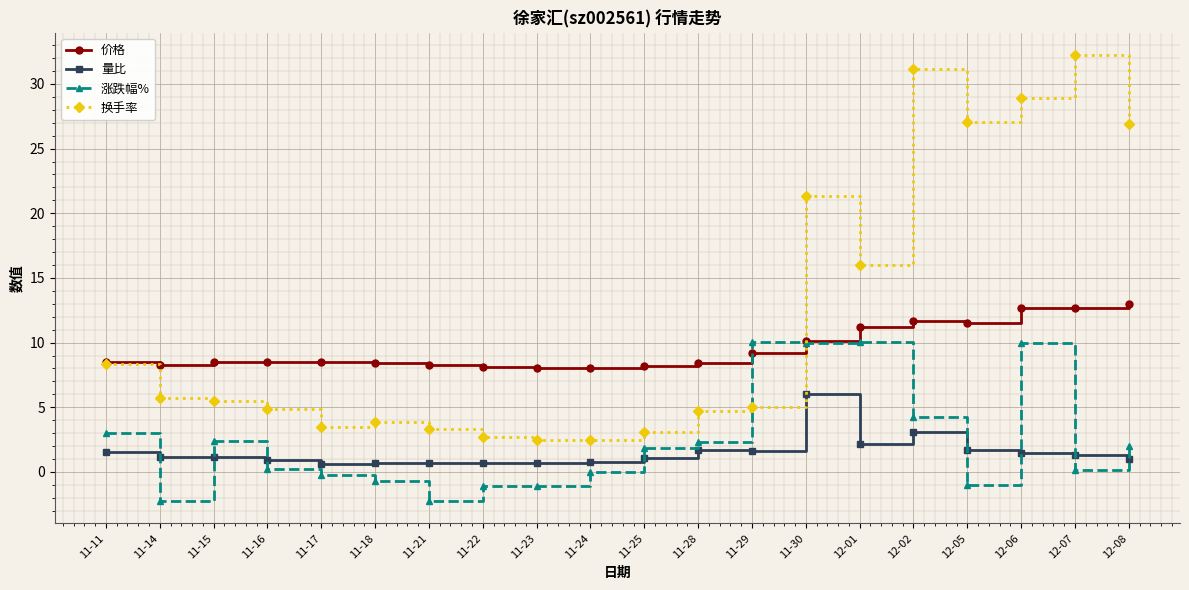

Where is 量比 nearest to the value 3?

12-02